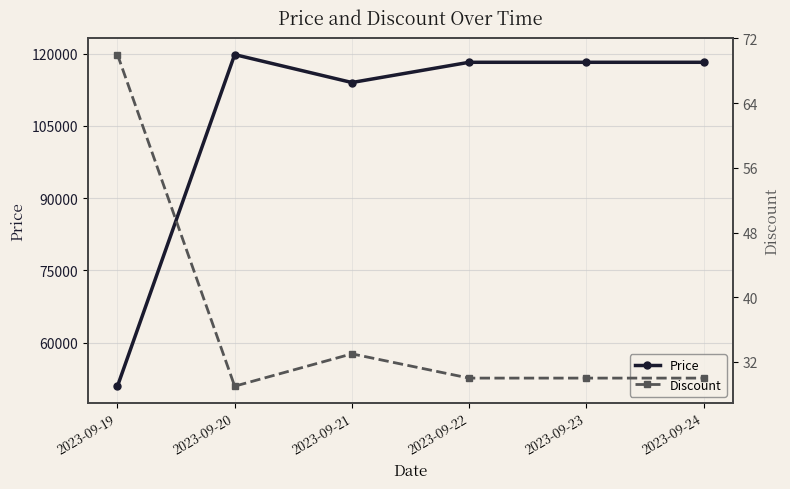

What is the total value across all series at 2023-09-24?

118230